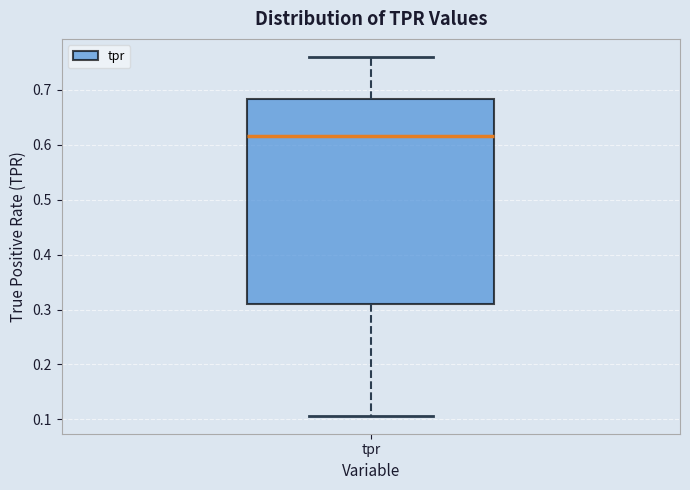

Where is the upper edge of the box for tpr on the y-axis? The values are not printed on the chart, so give them approximately, as read against the axis.

0.68